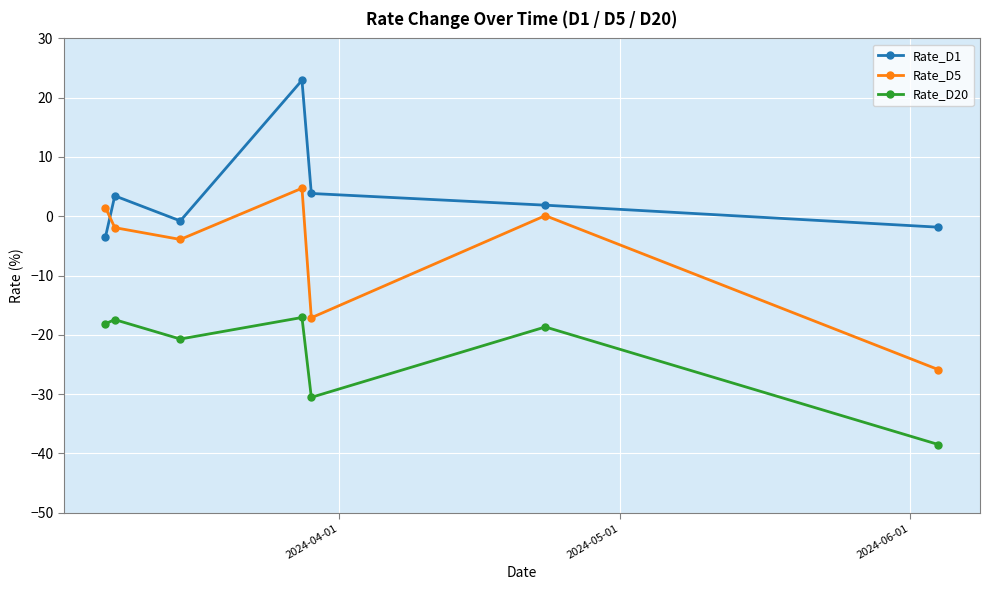

What is the difference between the maximum and minimum values in the Rate_D5 series?

30.6